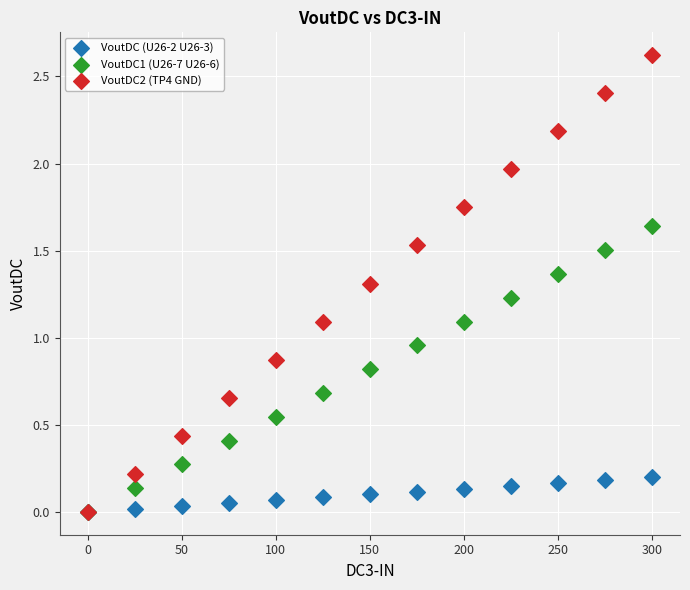

In the VoutDC2 (TP4 GND) series, what Y value is closest to 1?

1.1